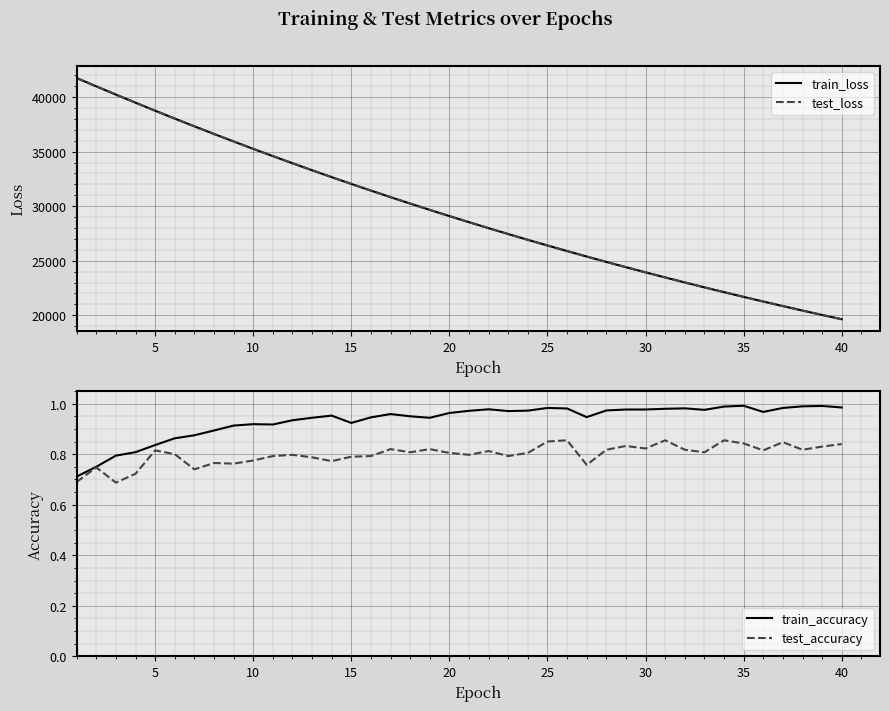

True or false: test_loss and test_accuracy intersect in this chart.

False